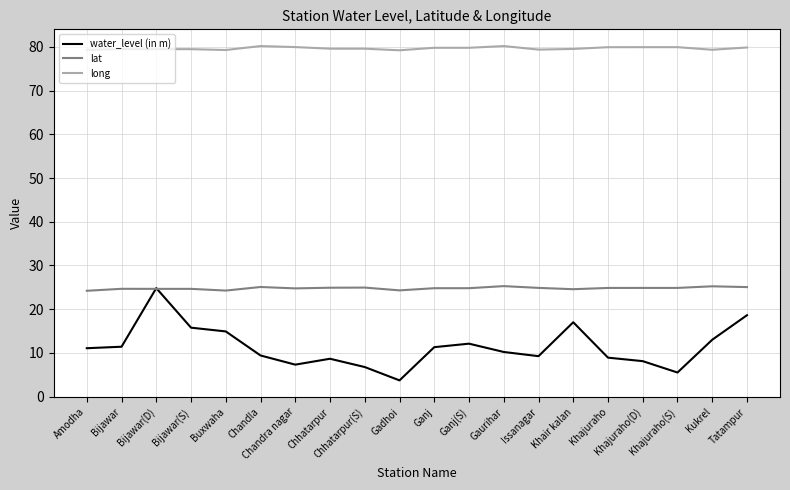

What is the approximate value of lat at Chhatarpur?

24.9